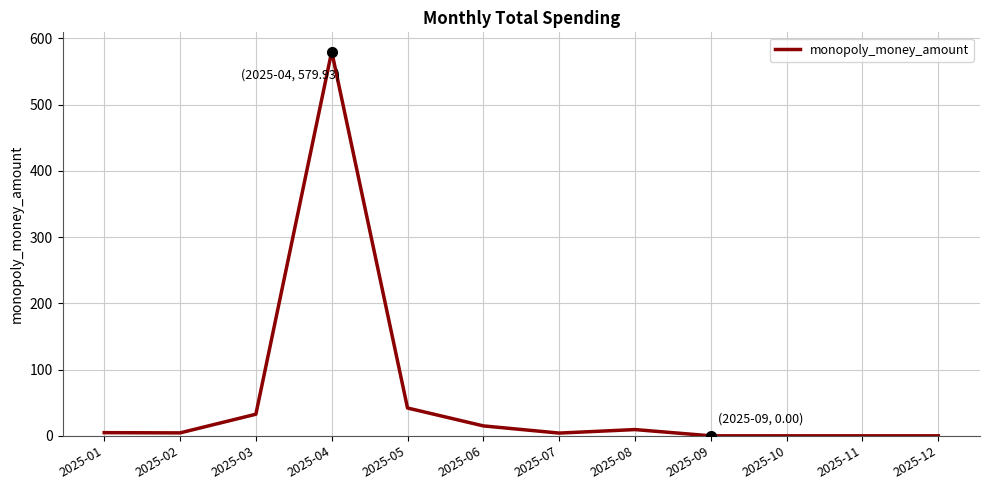

At which label is the value closest to 289?

2025-05